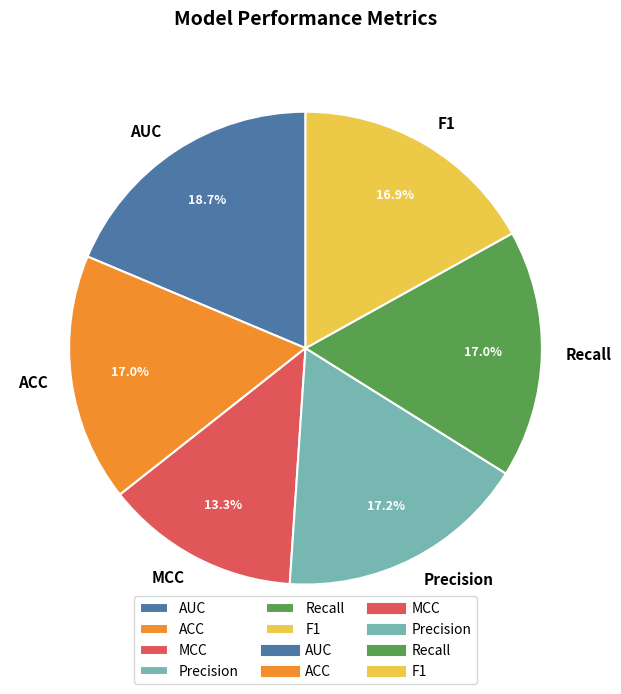

True or false: Recall accounts for 17% of the total.

True